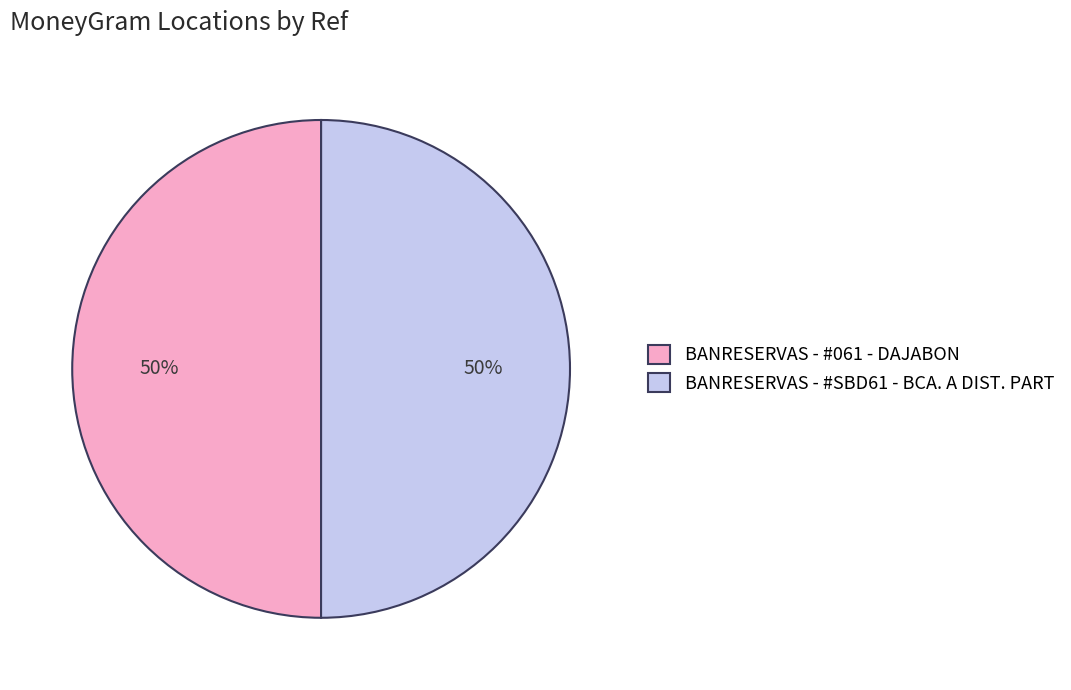

Do BANRESERVAS - #061 - DAJABON and BANRESERVAS - #SBD61 - BCA. A DIST. PART together represent more than half of the pie?

Yes